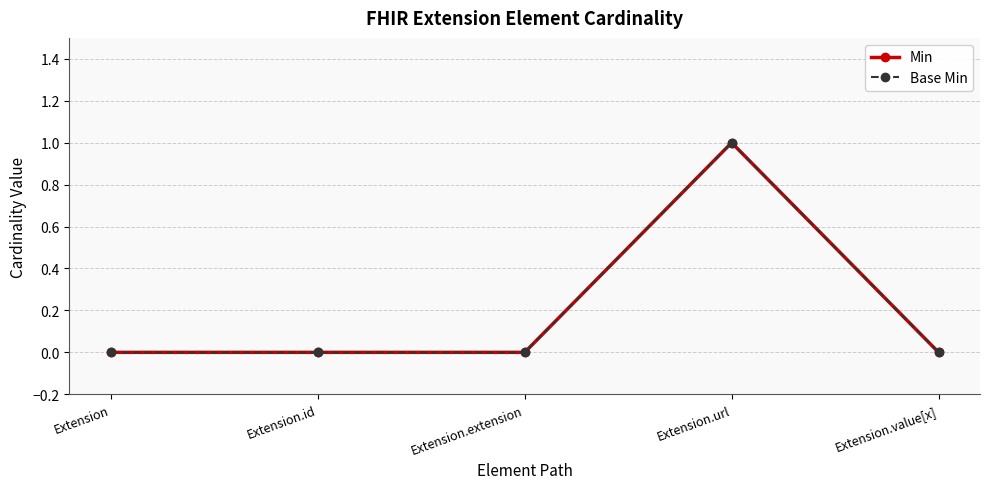

True or false: Base Min and Min intersect in this chart.

False